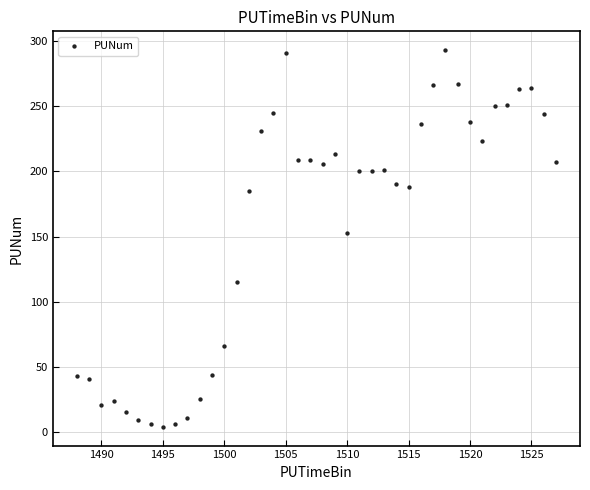

What is the range of X values (max minus min)?

39